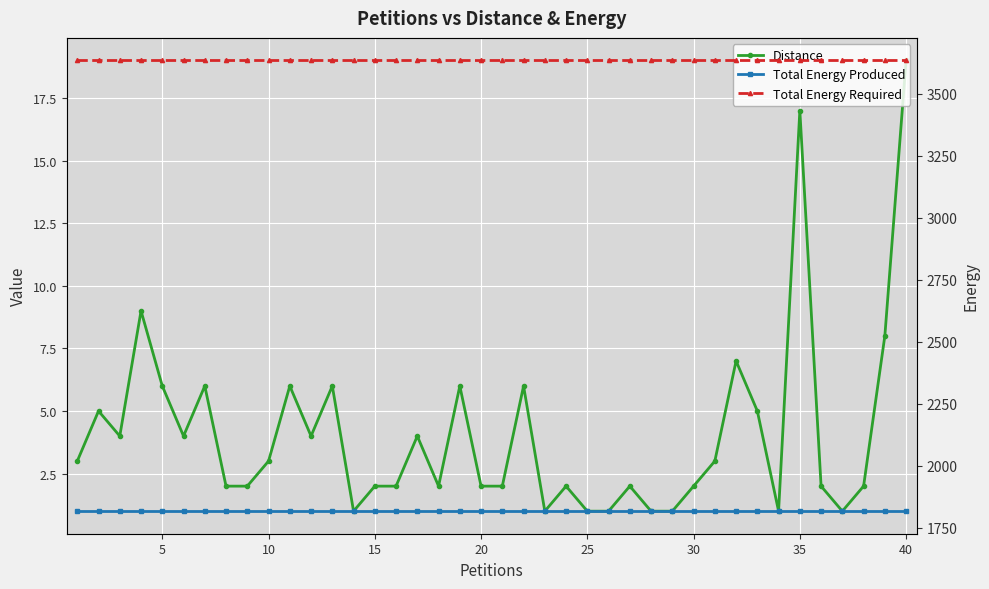

What is the highest value of the Distance series?

19